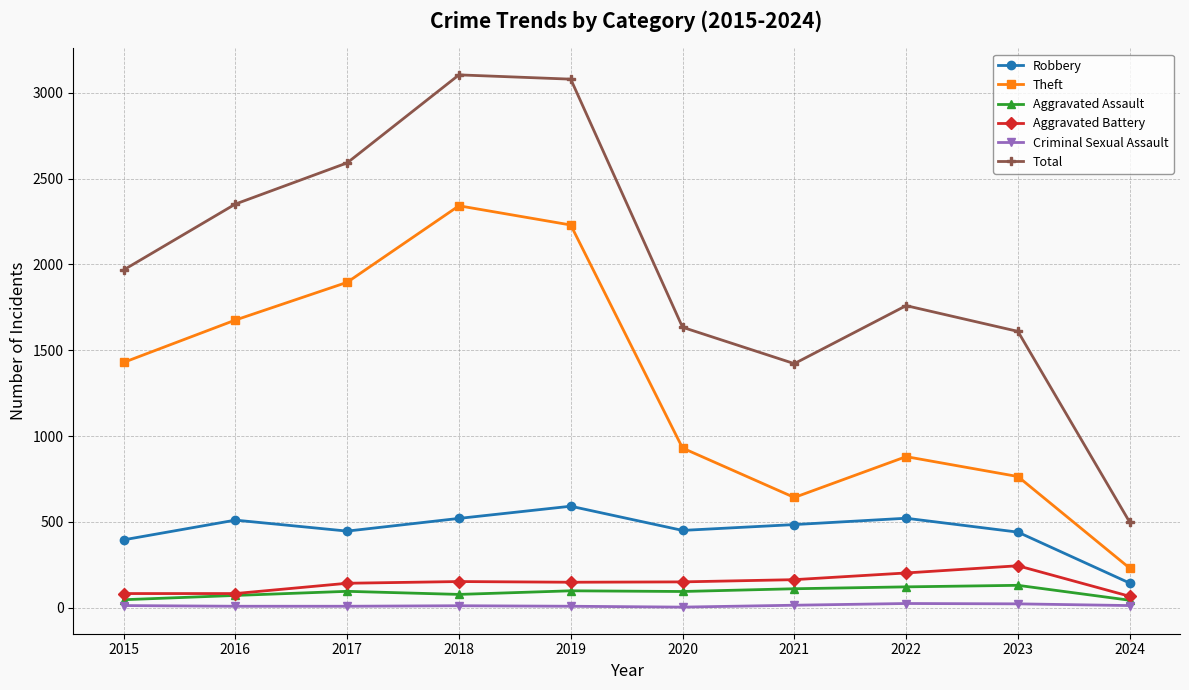

What is the maximum value for Criminal Sexual Assault?

24